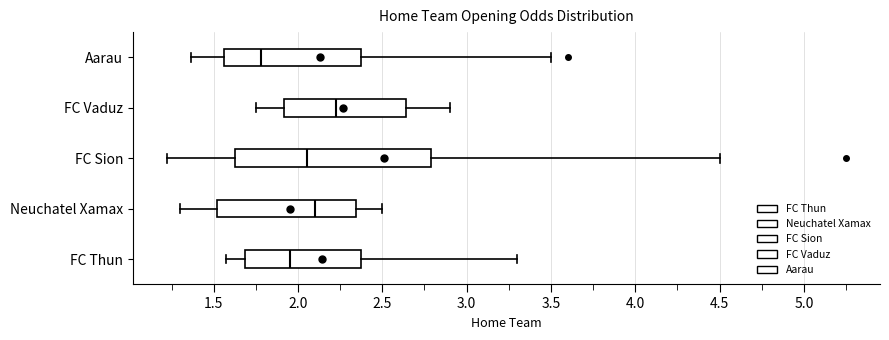

Reading bottom to top, read every box against the x-axis: the position of its median line, the range the box covers, and the ends of its whiskers. The values are not printed on the chart, so give them approximately, as read against the axis.

FC Thun: median 1.95, box 1.70 to 2.40, whiskers 1.55 to 3.30
Neuchatel Xamax: median 2.10, box 1.50 to 2.35, whiskers 1.30 to 2.50
FC Sion: median 2.05, box 1.65 to 2.80, whiskers 1.20 to 4.50
FC Vaduz: median 2.25, box 1.90 to 2.65, whiskers 1.75 to 2.90
Aarau: median 1.80, box 1.55 to 2.40, whiskers 1.35 to 3.50